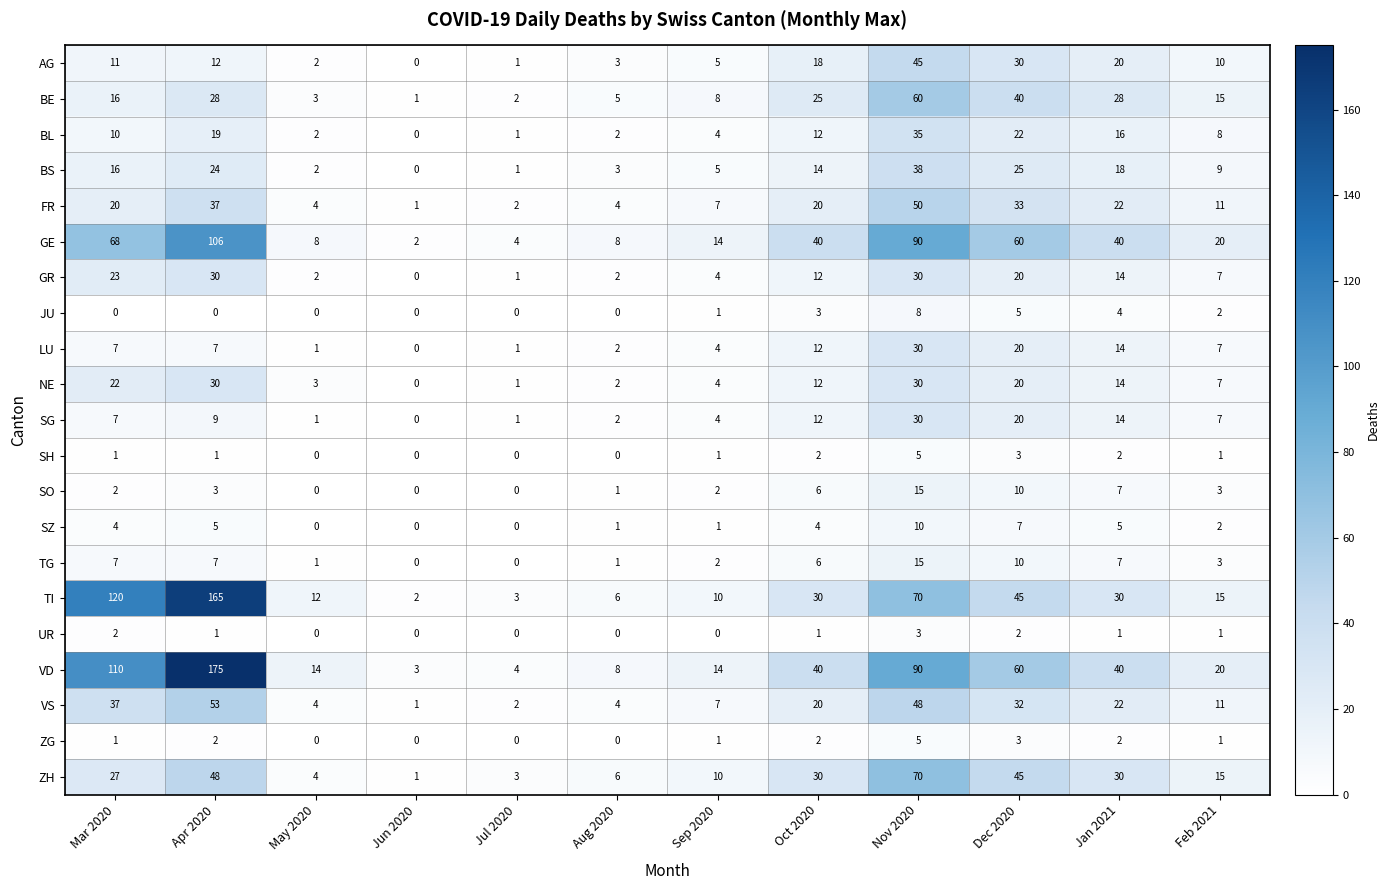

Where is JU nearest to the value 4?

Jan 2021